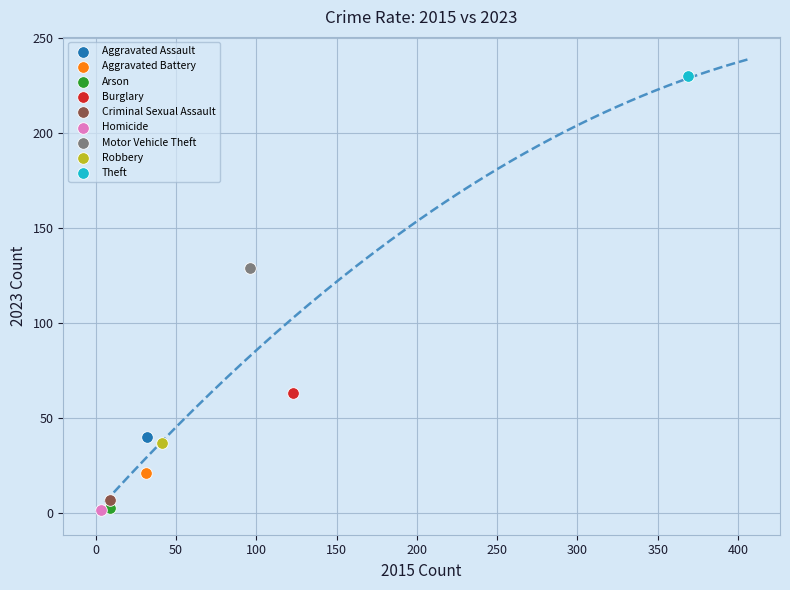

What are all the series names shown in the legend?

Aggravated Assault, Aggravated Battery, Arson, Burglary, Criminal Sexual Assault, Homicide, Motor Vehicle Theft, Robbery, Theft